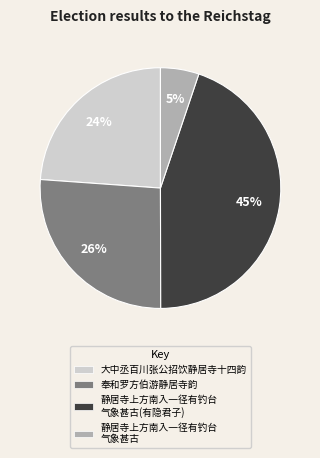

How many slices are in this pie chart?

4